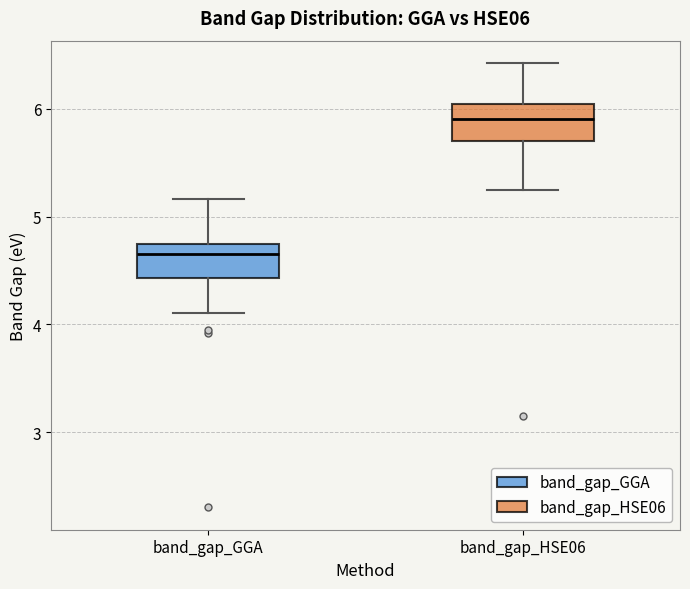

Reading left to right, transcribe this box plot: for each box, give where its median line is, the range the box spans, and where its two whiskers end, as read against the y-axis. The values are not printed on the chart, so give them approximately, as read against the axis.

band_gap_GGA: median 4.7 (just below the box's upper edge), box 4.4 to 4.7, whiskers 4.1 to 5.2
band_gap_HSE06: median 5.9, box 5.7 to 6.0, whiskers 5.2 to 6.4